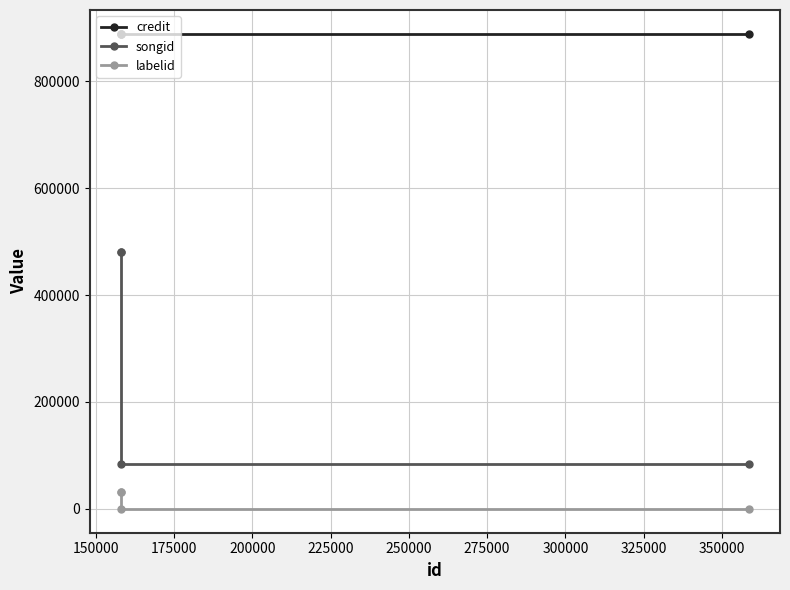

What is the spread (max minus min) of values at 150000?

856370